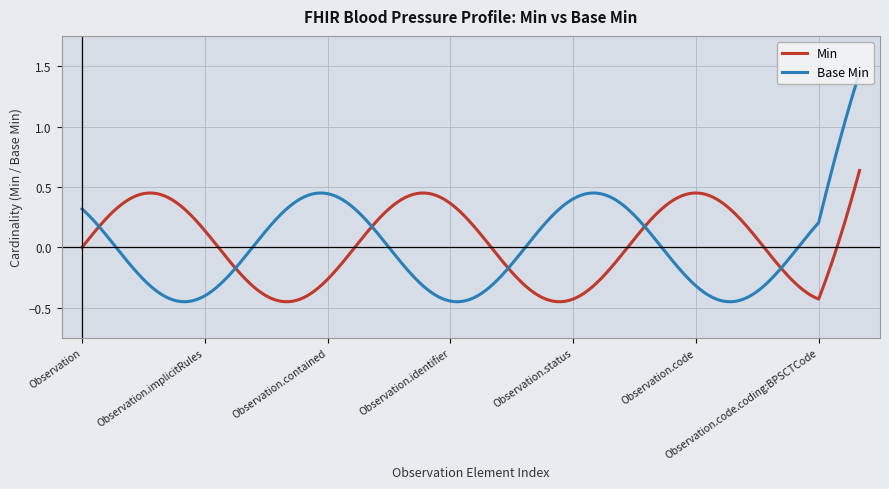

Which series has the widest spread of values?

Base Min